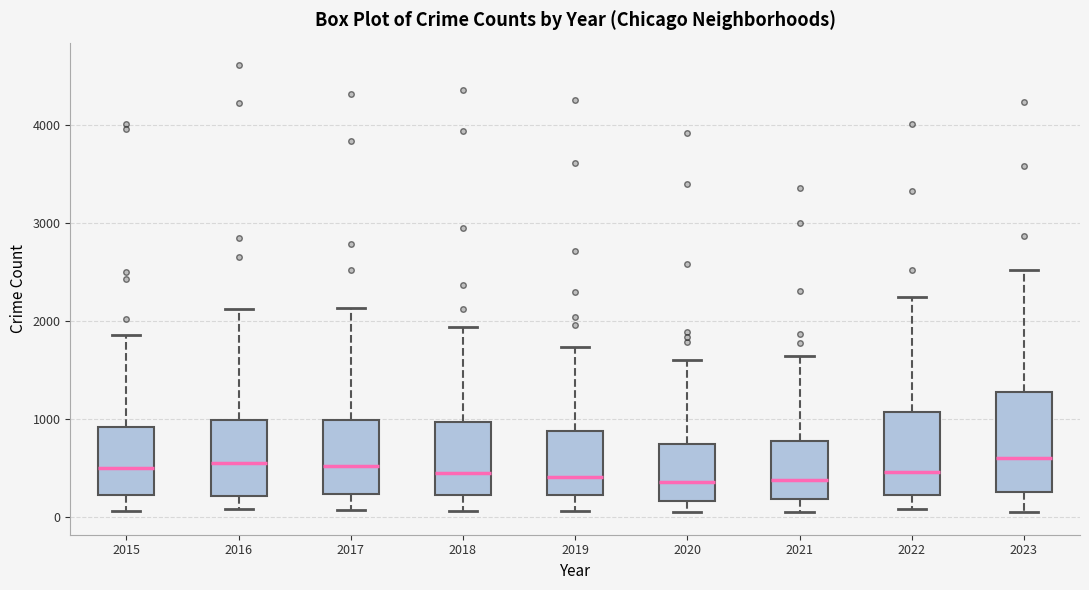

Reading left to right, read every box against the y-axis: the position of its median line, the range the box covers, and the ends of its whiskers. The values are not printed on the chart, so give them approximately, as read against the axis.

2015: median 500, box 200 to 900, whiskers 100 to 1900
2016: median 600, box 200 to 1000, whiskers 100 to 2100
2017: median 500, box 200 to 1000, whiskers 100 to 2100
2018: median 500, box 200 to 1000, whiskers 100 to 1900
2019: median 400, box 200 to 900, whiskers 100 to 1700
2020: median 400, box 200 to 700, whiskers 100 to 1600
2021: median 400, box 200 to 800, whiskers 0 to 1600
2022: median 500, box 200 to 1100, whiskers 100 to 2200
2023: median 600, box 300 to 1300, whiskers 100 to 2500